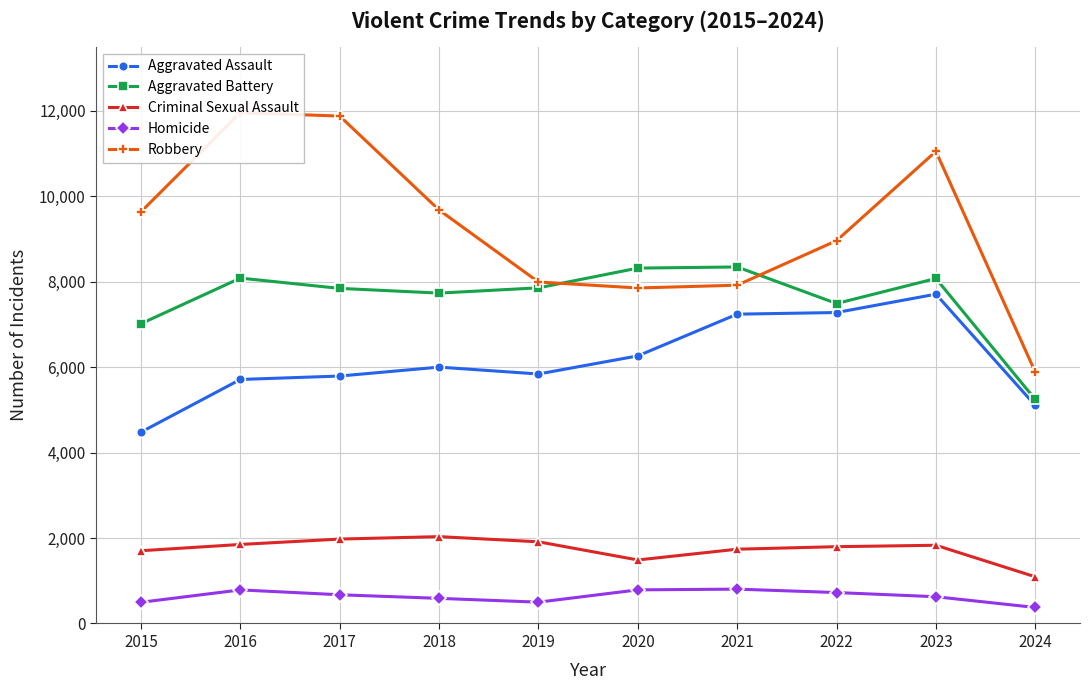

True or false: Aggravated Assault and Homicide intersect in this chart.

False